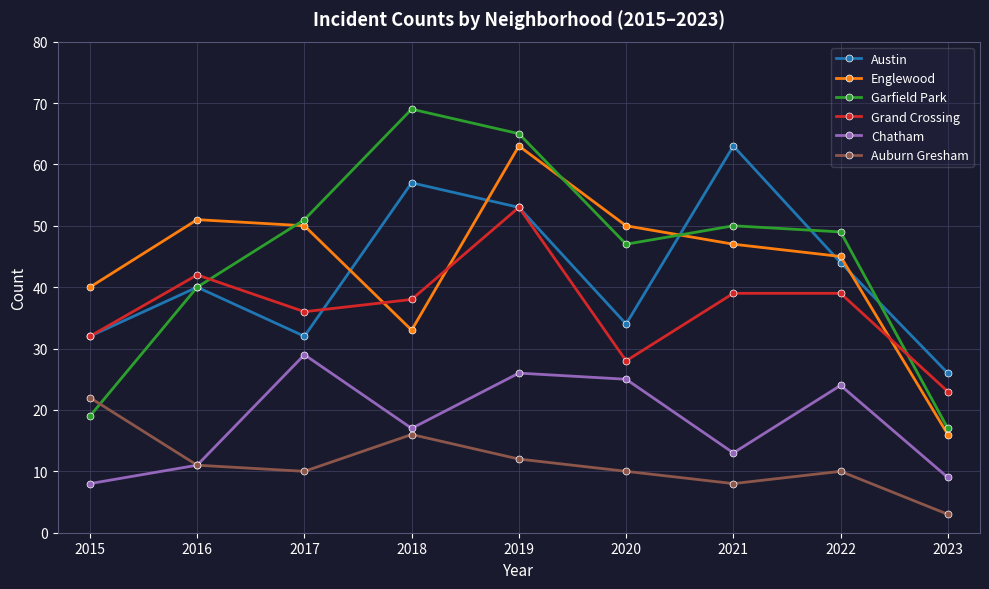

Where is the first local maximum for Austin?

2016